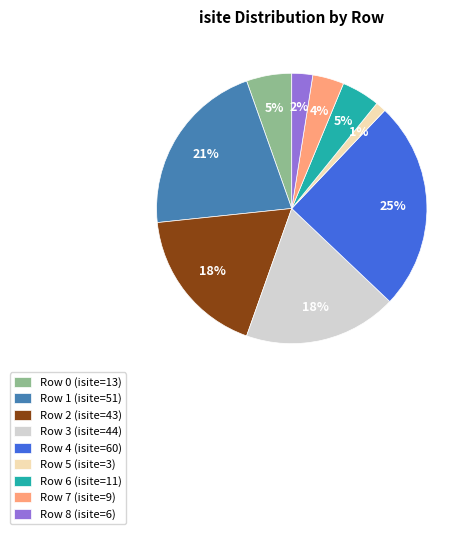

Which category has the biggest portion of the pie?

Row 4 (isite=60)